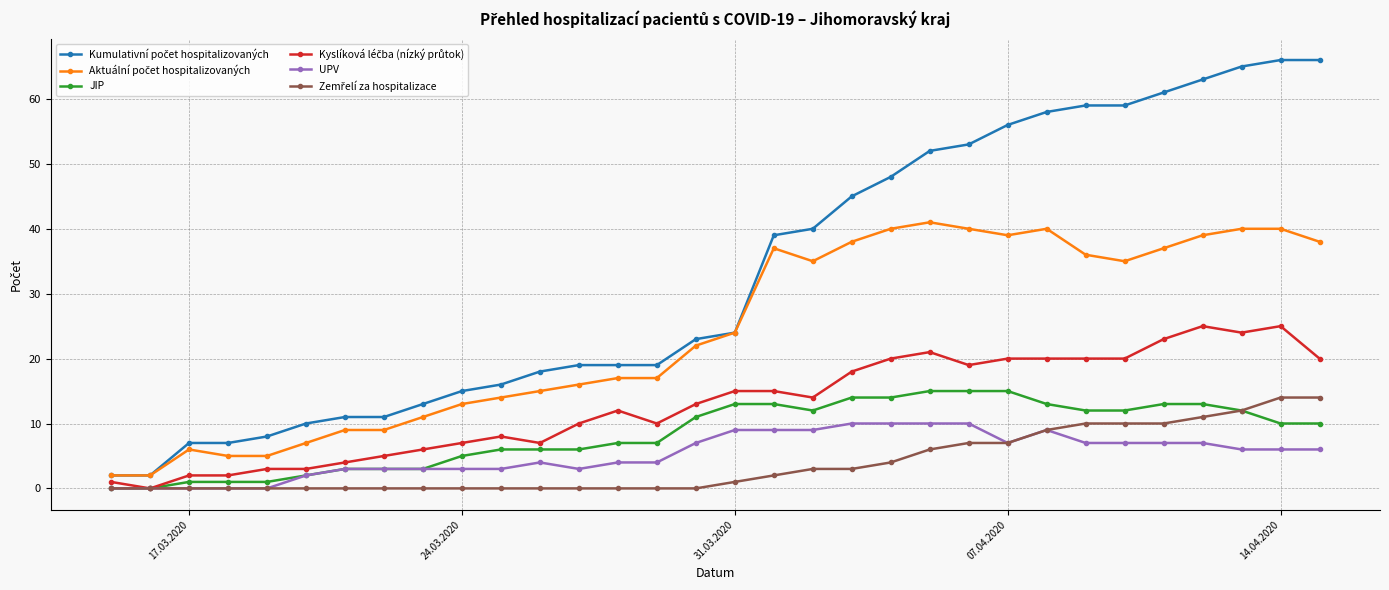

True or false: UPV has more than 0 points higher than both neighbors.

True